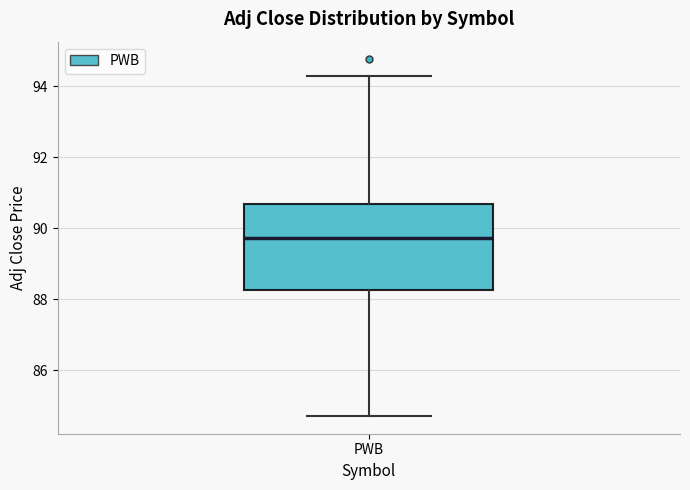

Transcribe this box plot: give where the median line is, the range the box spans, and where the two whiskers end, as read against the y-axis. The values are not printed on the chart, so give them approximately, as read against the axis.

median 89.8, box 88.2 to 90.6, whiskers 84.8 to 94.2